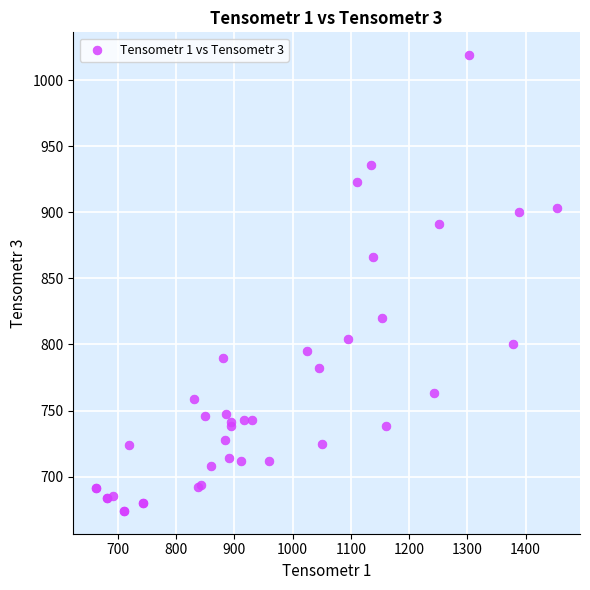

What Y value in the scatter plot is closest to 846?

866